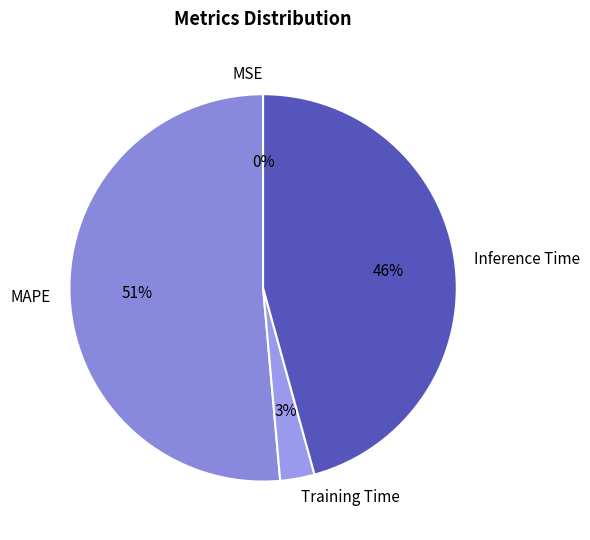

What is the majority slice?

MAPE